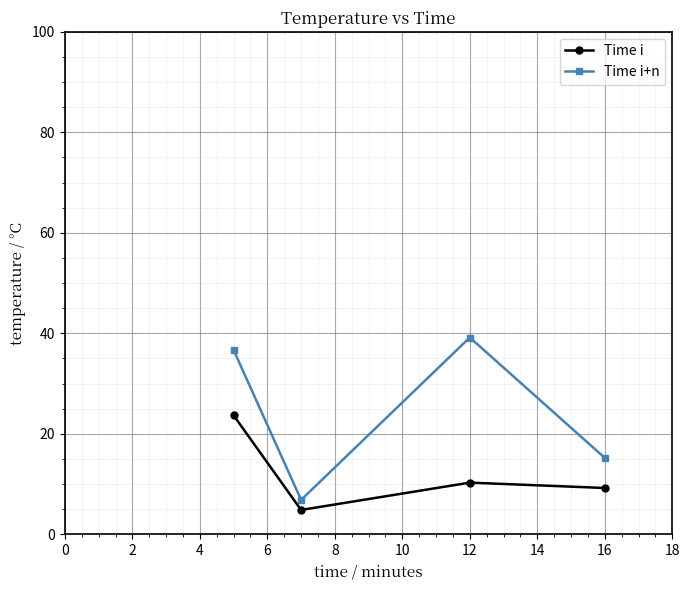

What is the maximum value for Time i?

23.7